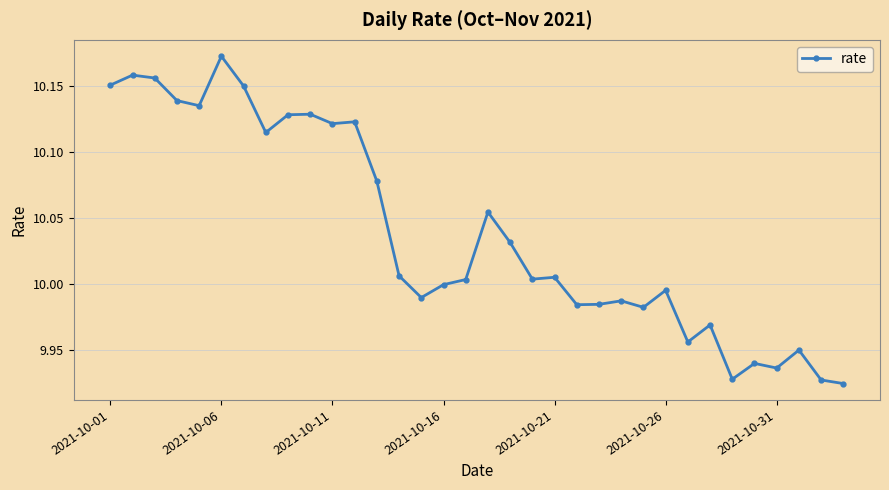

Is this an area chart (filled region under the line)?

No